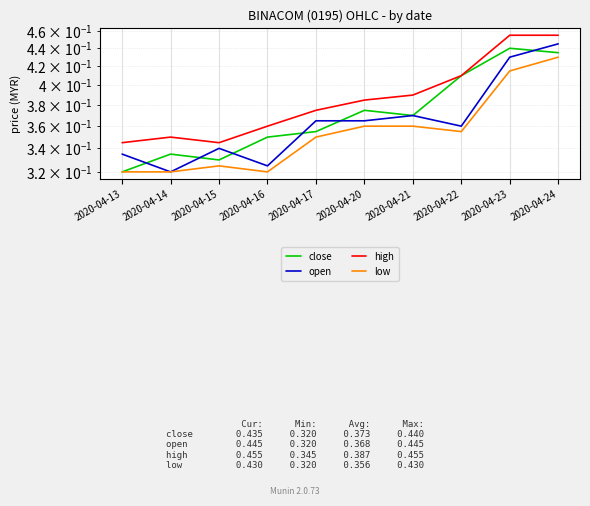

Which category has the lowest value across all series?

2020-04-13